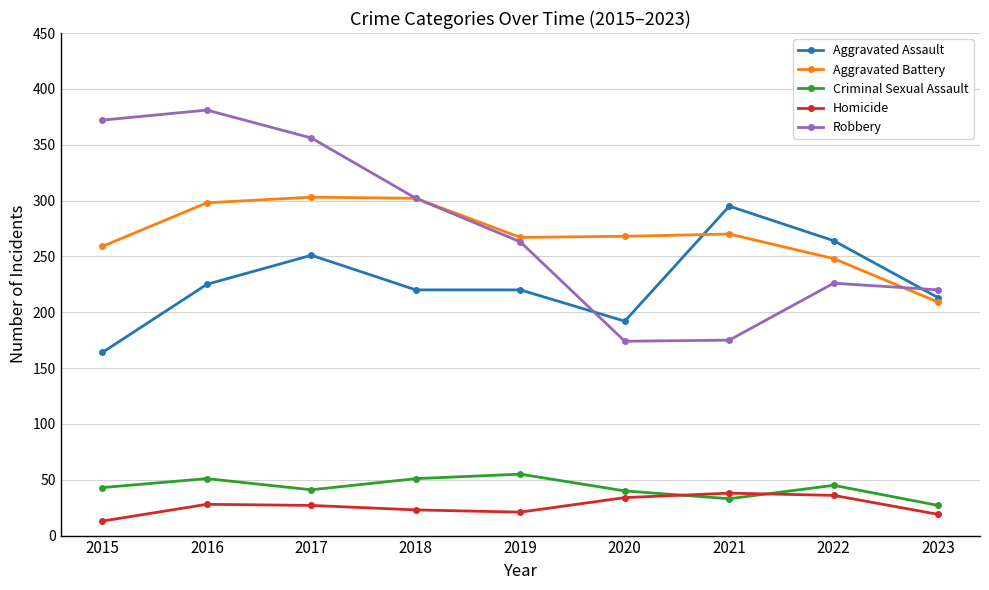

True or false: Aggravated Battery has more than 0 points higher than both neighbors.

True